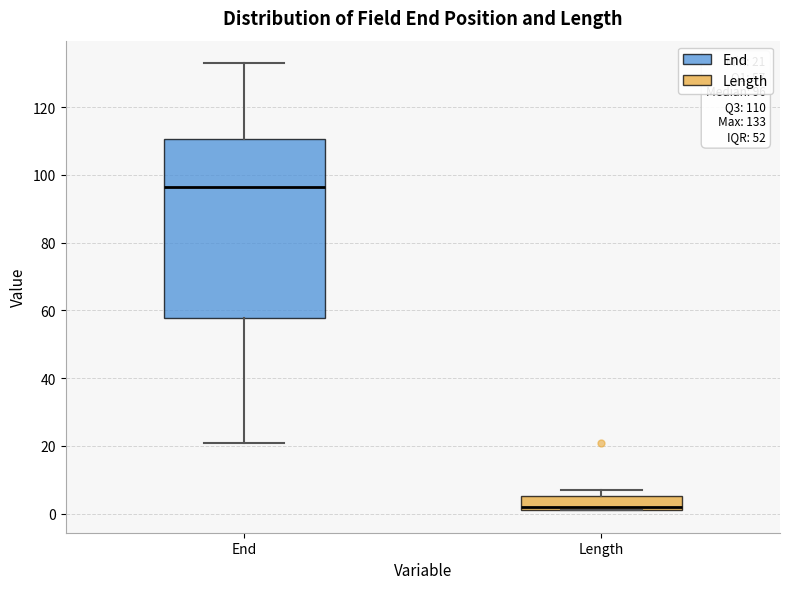

Comparing the boxes themselves (not the whiskers), which one is the tallest?

End